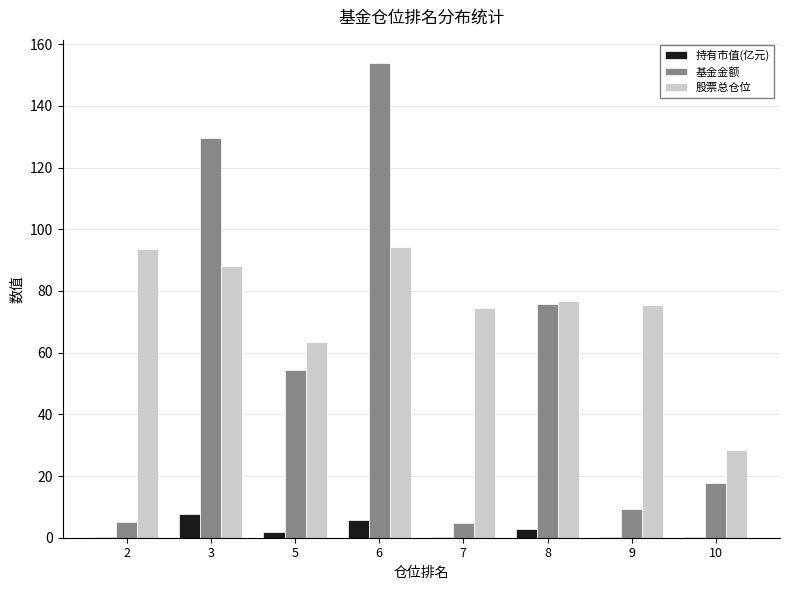

What is the highest value of the 基金金额 series?

153.8